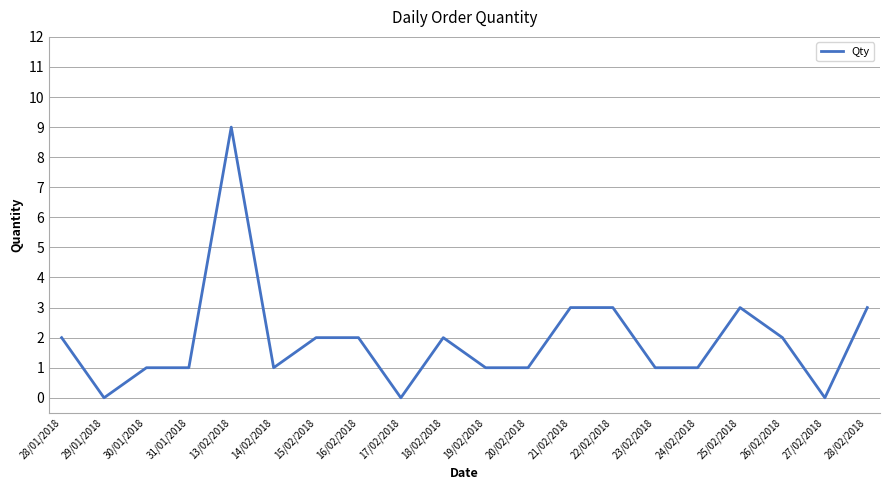

What is the difference between the maximum and minimum values?

9